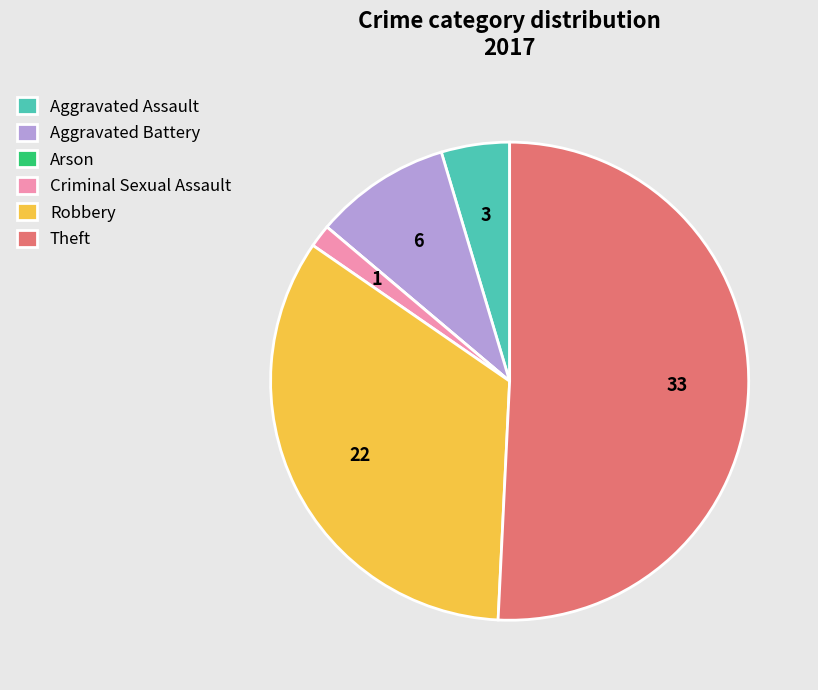

Is there any slice that represents more than half of the pie?

Yes